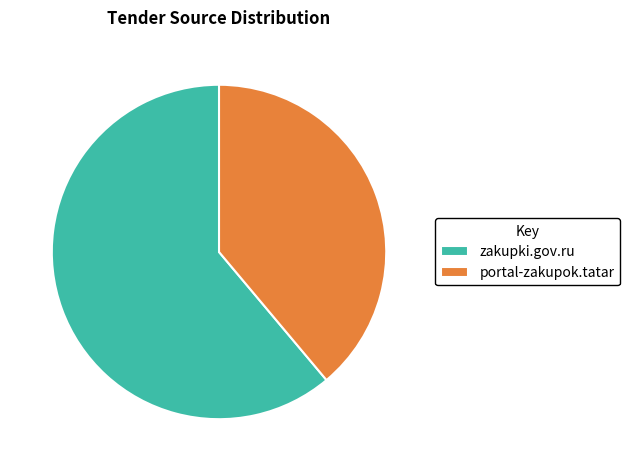

Which slice represents more than half of the pie?

zakupki.gov.ru